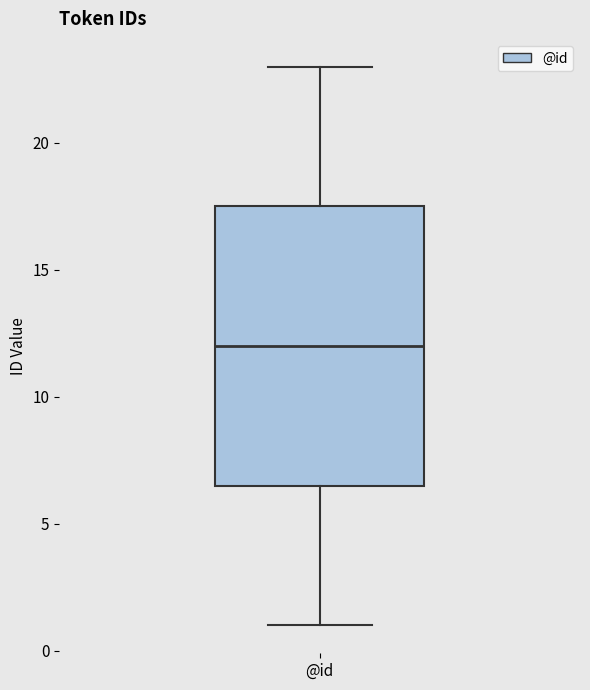

Read this box plot against the y-axis: the position of the median line, the range covered by the box, and the ends of both whiskers. The values are not printed on the chart, so give them approximately, as read against the axis.

median 12.0, box 6.5 to 17.5, whiskers 1.0 to 23.0